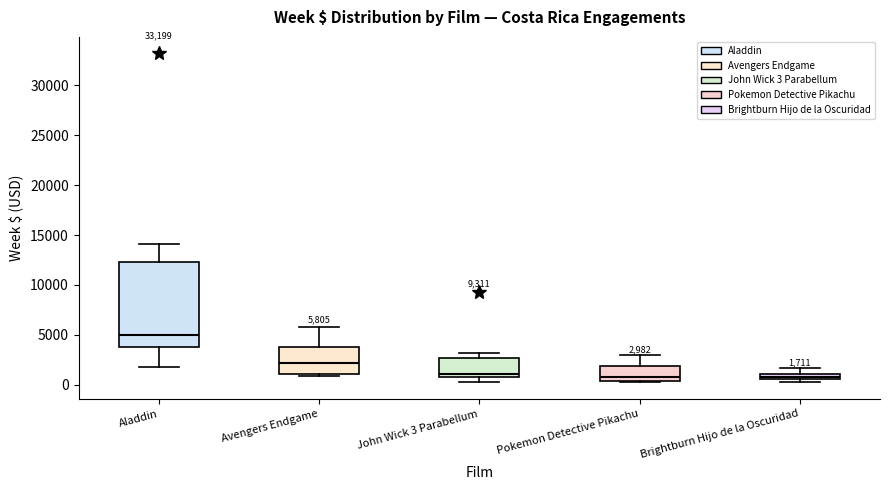

Comparing the boxes themselves (not the whiskers), which one is the tallest?

Aladdin